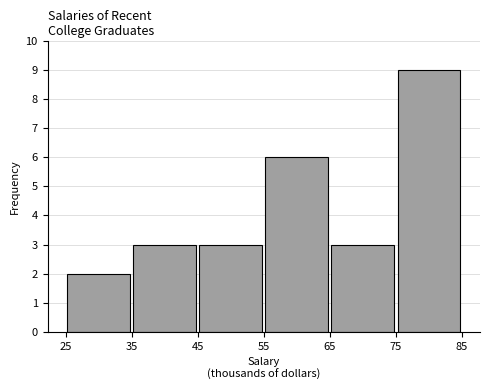

Over which range of the x-axis is the bar tallest?

75 to 85